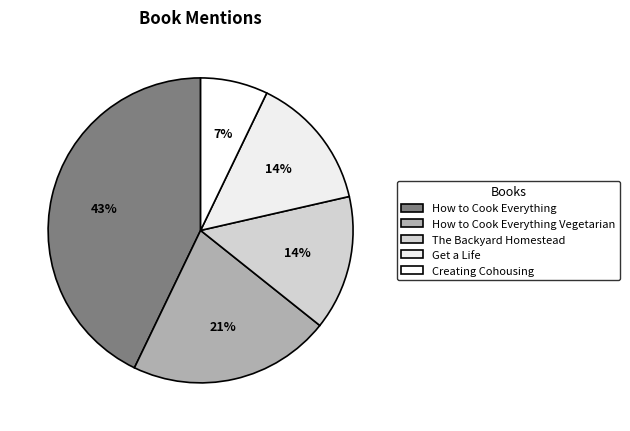

How many segments does this pie chart have?

5